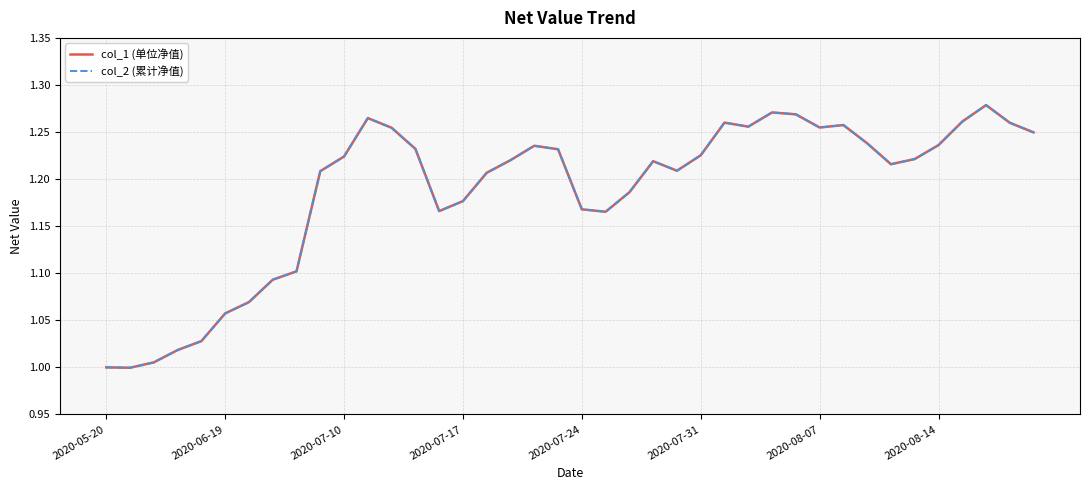

What is the maximum value for col_1 (单位净值)?

1.3